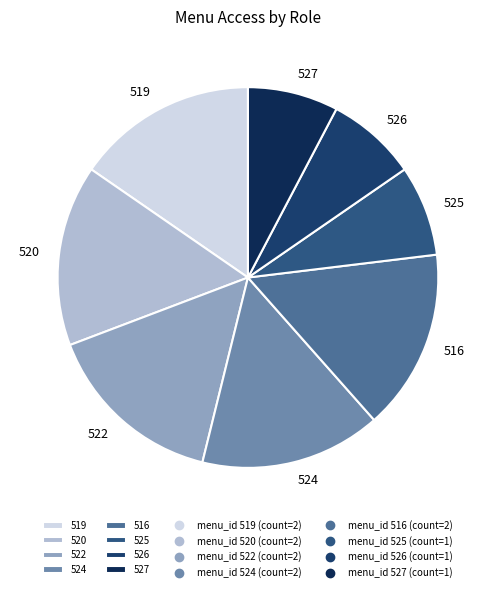

Count the number of slices in the pie.

8